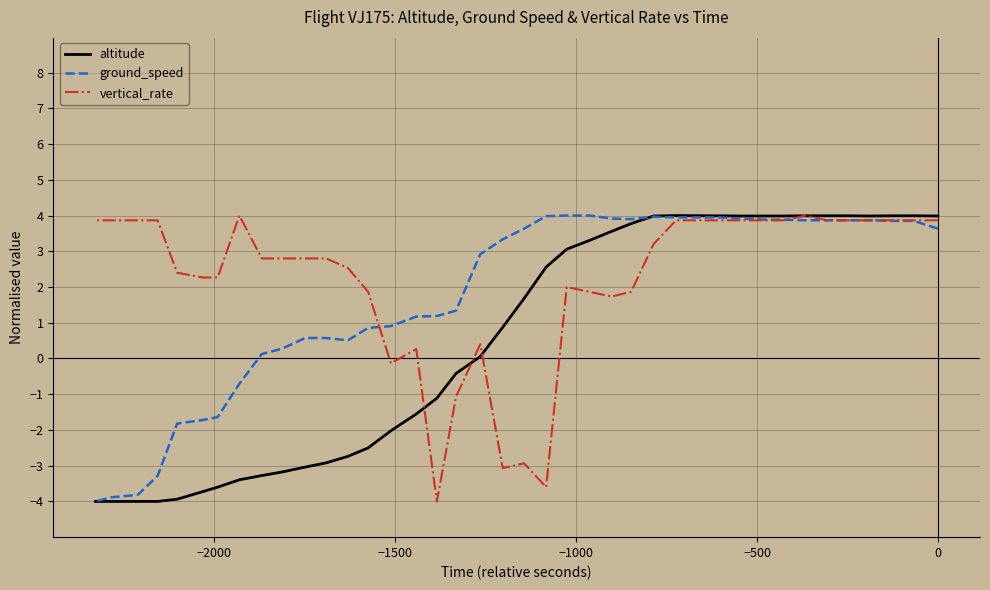

After their last crossing, which series has the higher values: vertical_rate or ground_speed?

vertical_rate